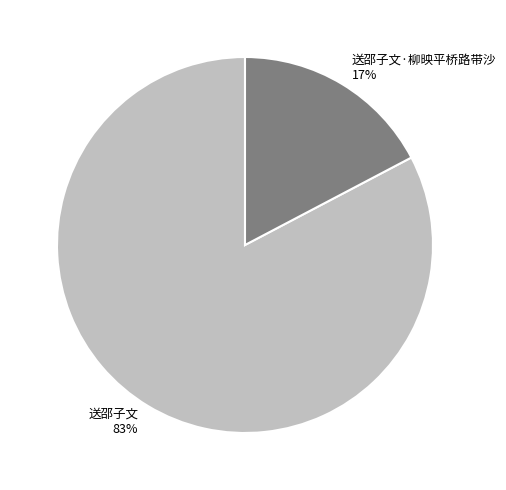

Between 送邵子文·柳映平桥路带沙 and 送邵子文, which is larger?

送邵子文